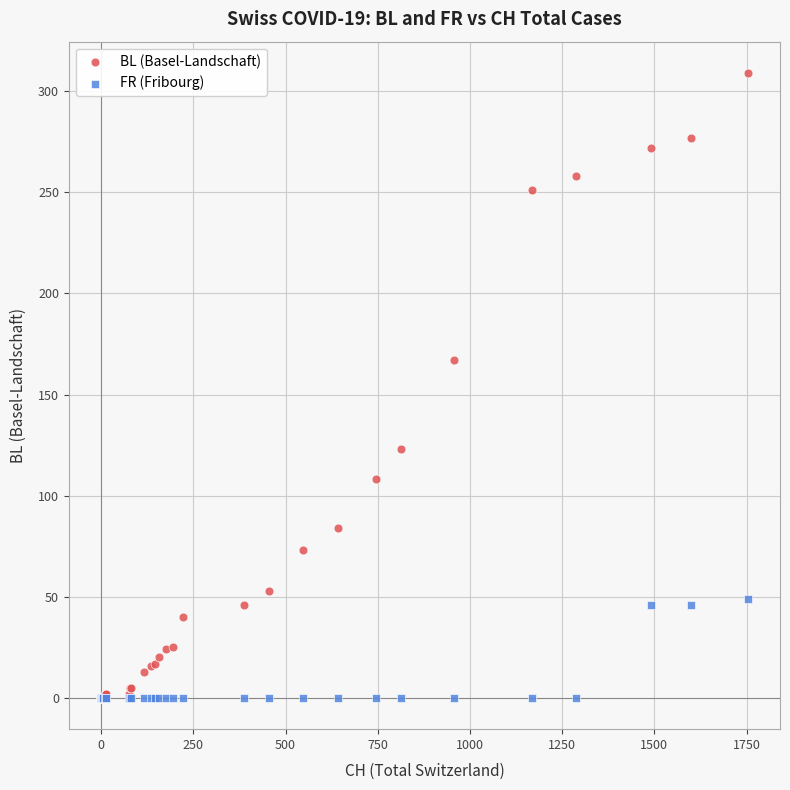

In the BL (Basel-Landschaft) series, what Y value is closest to 154?

167